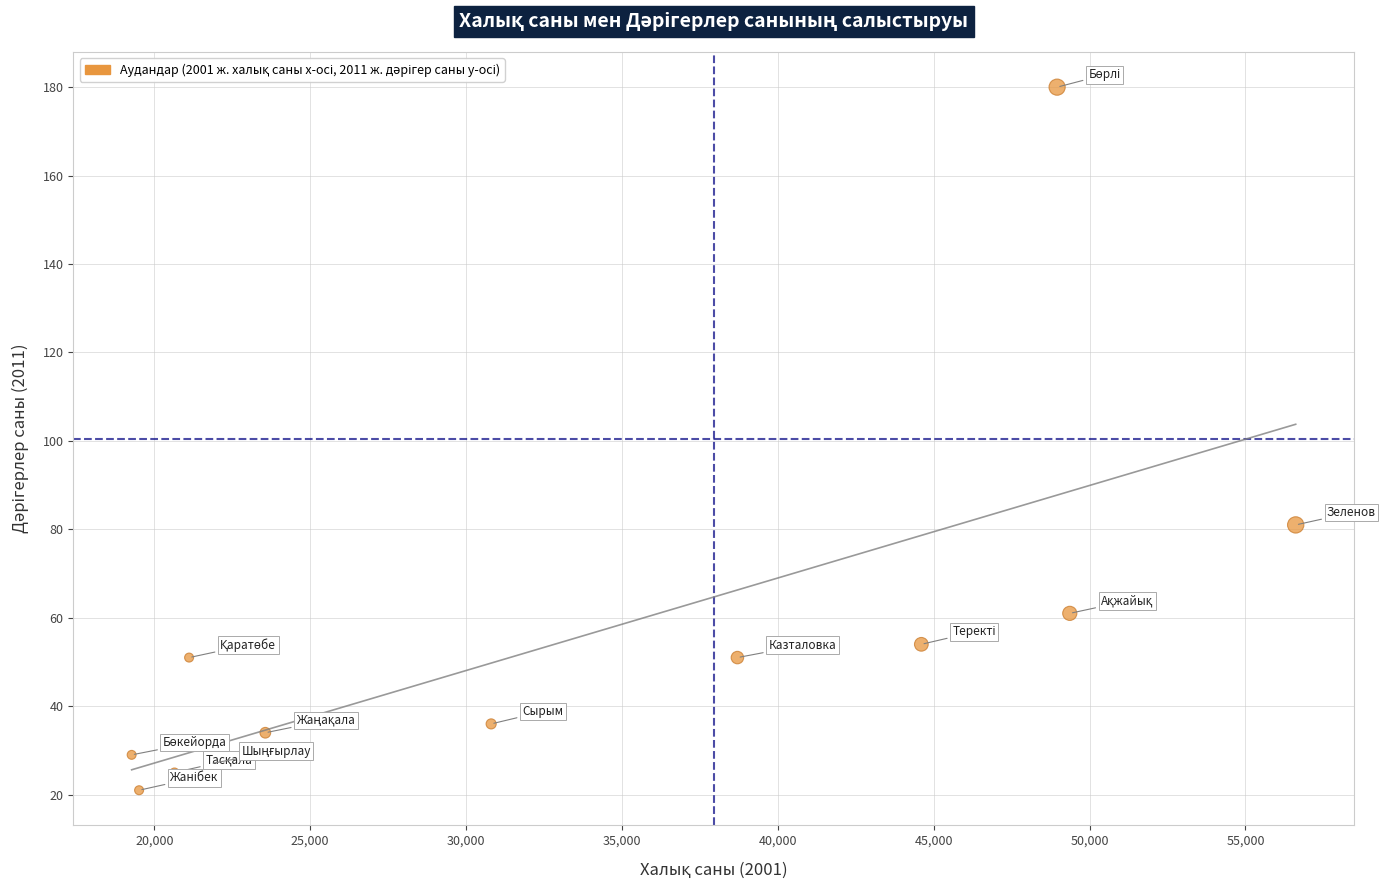

What Y value in the scatter plot is closest to 100?

81